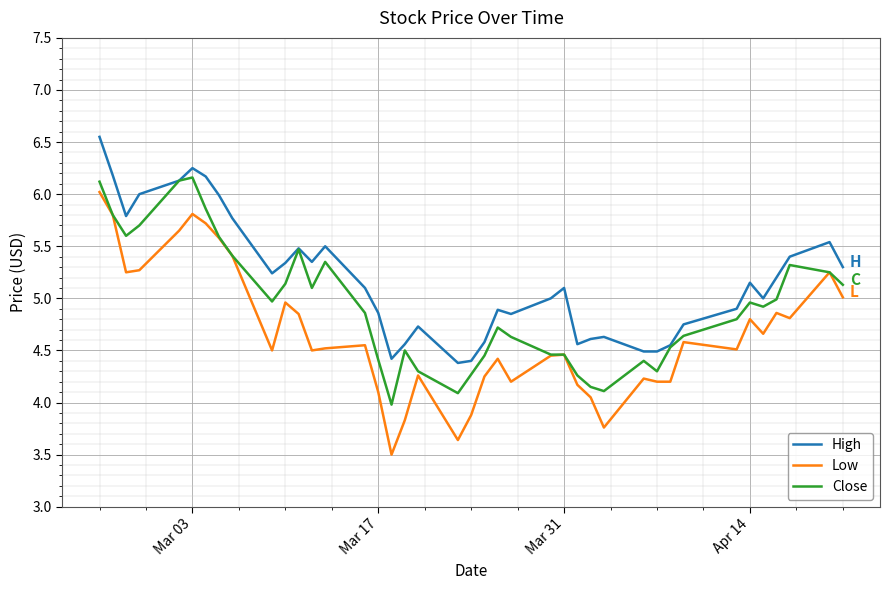

Which series has the largest total across all categories?

High